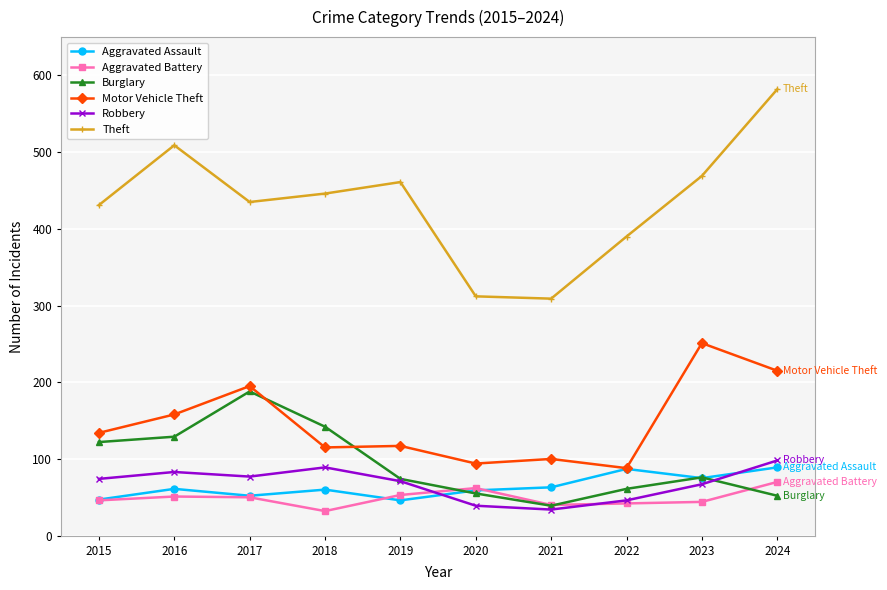

True or false: Burglary and Aggravated Assault intersect in this chart.

True